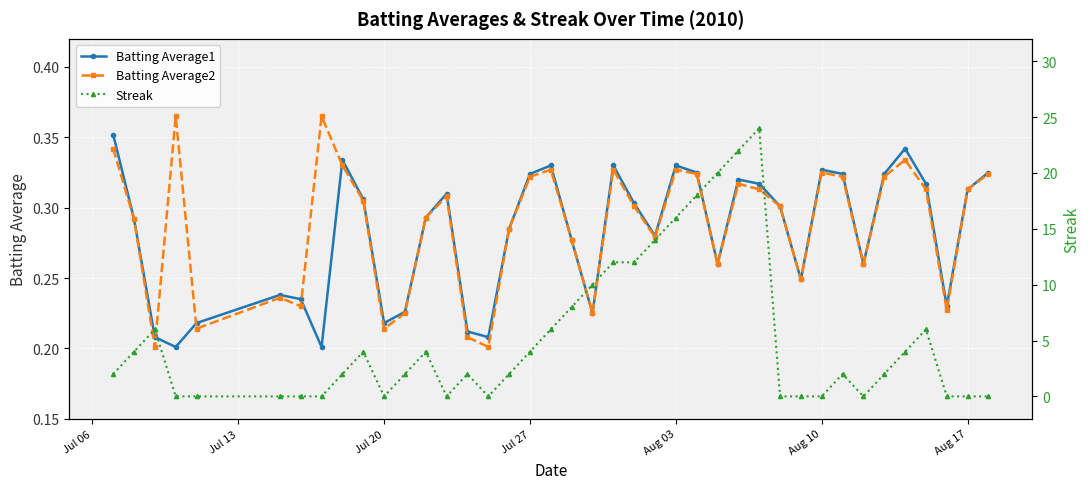

Which series has the widest spread of values?

Streak